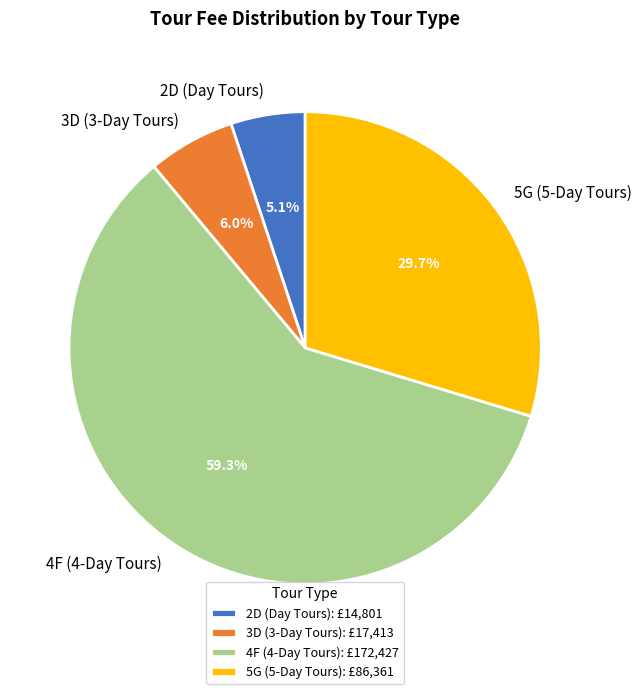

What is the ratio of the value at 5G (5-Day Tours) to the value at 3D (3-Day Tours)?

5.0